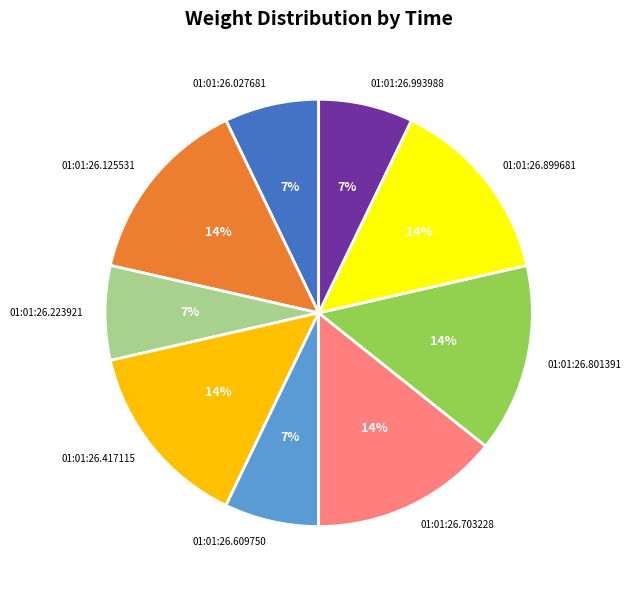

The 01:01:26.899681 slice represents 2% of the pie. True or false?

False